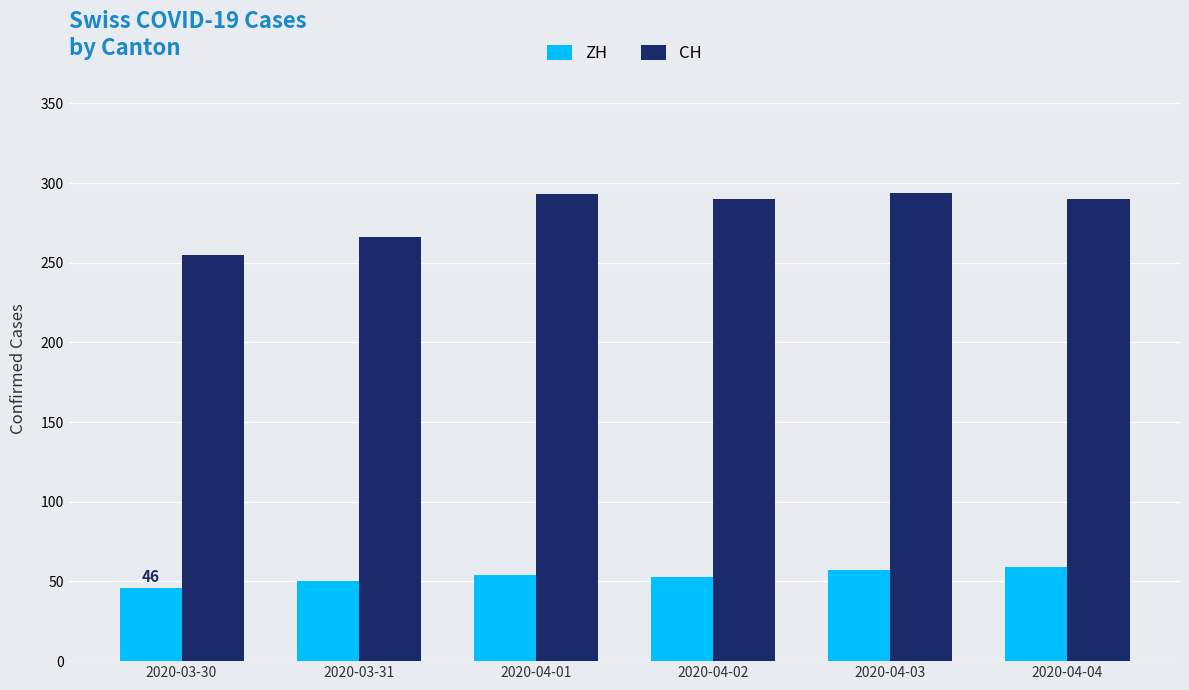

Count the ZH values in the range 50 to 57.

4